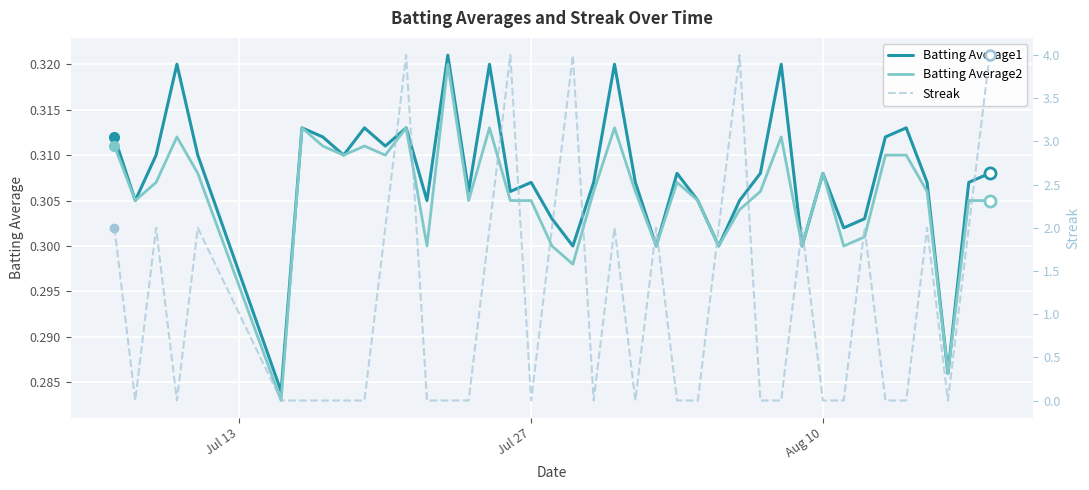

Does the chart display data point markers on the line(s)?

No